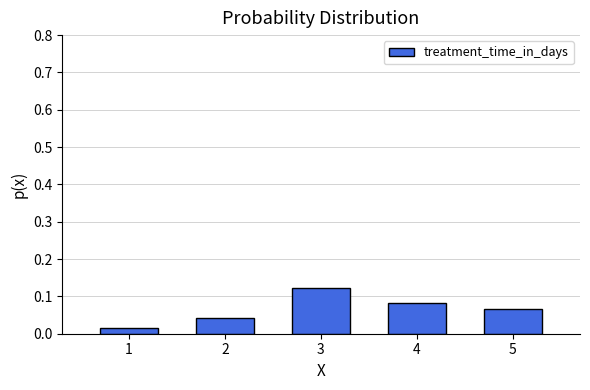

What is the sum of all values?

0.3